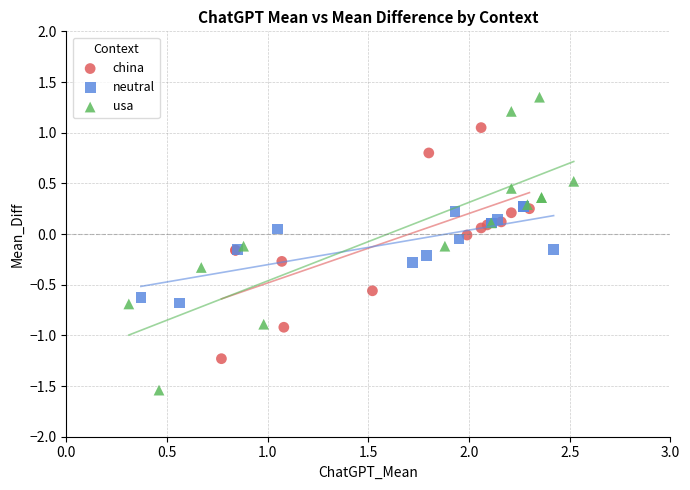

What are all the series names shown in the legend?

china, neutral, usa